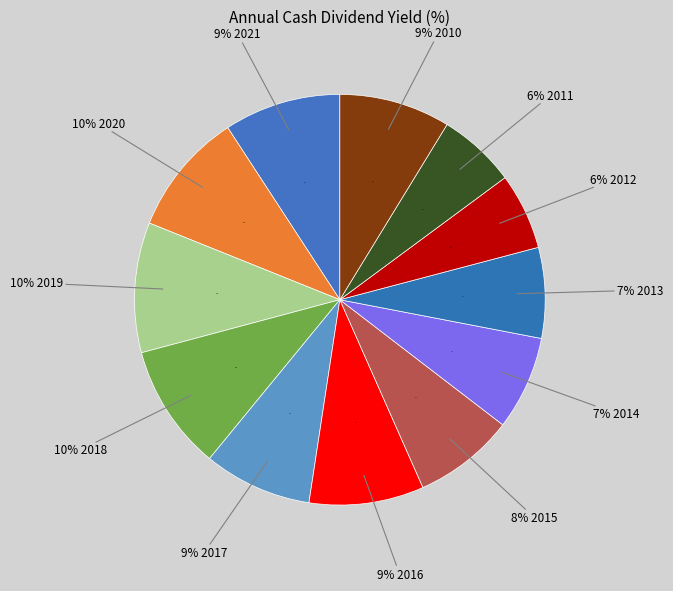

What is the largest slice in the pie chart?

2019